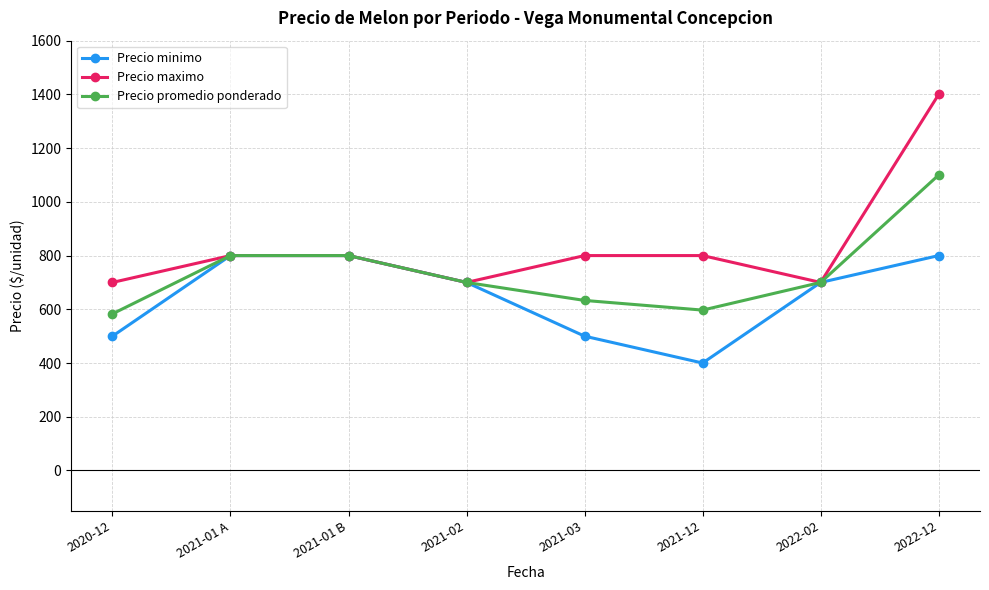

Rank the series at 2020-12 from lowest to highest value.

Precio minimo, Precio promedio ponderado, Precio maximo